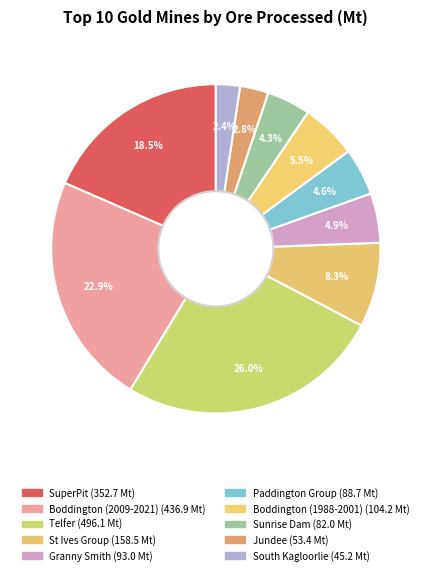

Count the number of slices in the pie.

10